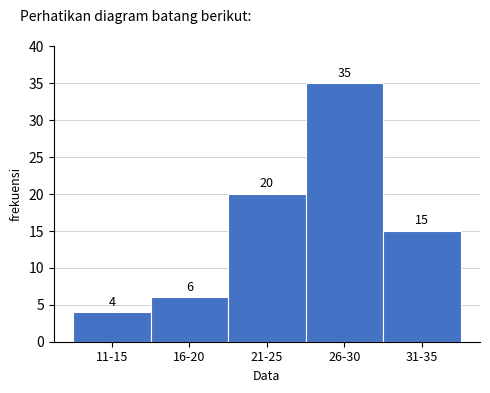

Reading left to right, extract all data points from this chart.

4	6	20	35	15